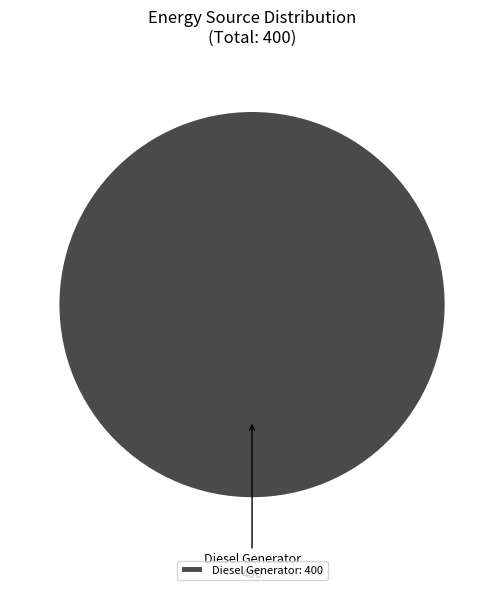

The Diesel Generator slice represents 87% of the pie. True or false?

False